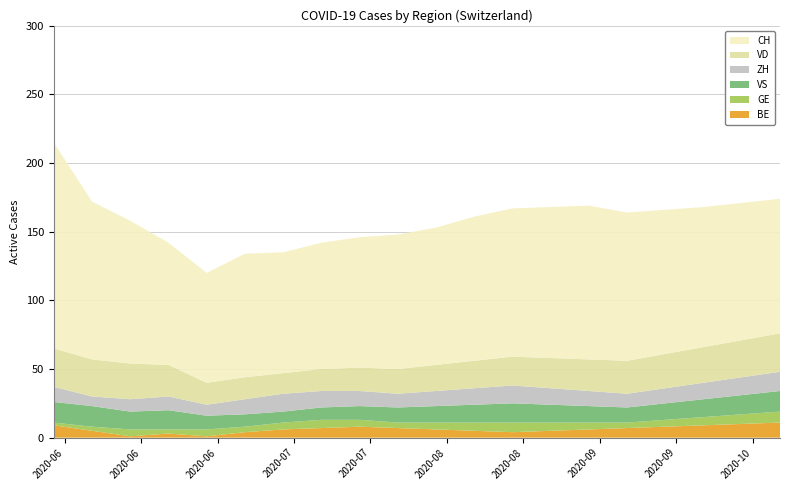

Reading left to right, extract all data points from this chart.

GE: 0=2	1=3	2=5	3=3	4=5	5=4	6=5	7=6	8=5	9=4	10=5	11=6	12=7	13=6	14=5	15=4	16=5	17=6	18=7	19=8
VD: 0=28	1=27	2=26	3=23	4=16	5=16	6=15	7=16	8=17	9=18	10=19	11=20	12=21	13=22	14=23	15=24	16=25	17=26	18=27	19=28
ZH: 0=11	1=7	2=9	3=10	4=8	5=11	6=13	7=12	8=11	9=10	10=11	11=12	12=13	13=12	14=11	15=10	16=11	17=12	18=13	19=14
VS: 0=15	1=15	2=13	3=14	4=10	5=9	6=8	7=9	8=10	9=11	10=12	11=13	12=14	13=13	14=12	15=11	16=12	17=13	18=14	19=15
CH: 0=150	1=115	2=104	3=89	4=80	5=90	6=88	7=92	8=95	9=98	10=100	11=105	12=108	13=110	14=112	15=108	16=105	17=102	18=100	19=98
BE: 0=9	1=5	2=1	3=3	4=1	5=4	6=6	7=7	8=8	9=7	10=6	11=5	12=4	13=5	14=6	15=7	16=8	17=9	18=10	19=11